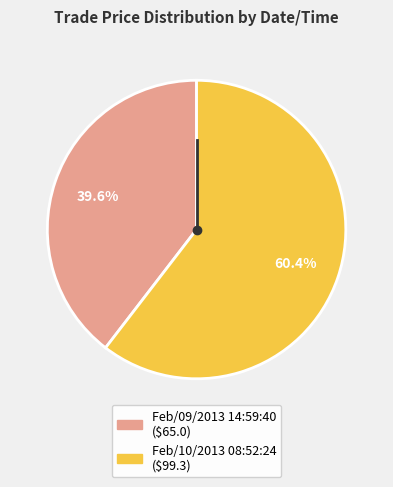

What percentage is the Feb/09/2013 14:59:40 slice, to the nearest percent?

40%